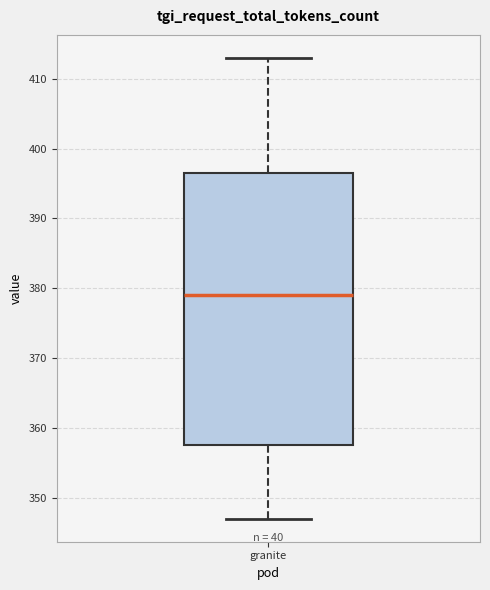

Read this box plot against the y-axis: the position of the median line, the range covered by the box, and the ends of both whiskers. The values are not printed on the chart, so give them approximately, as read against the axis.

median 379, box 358 to 397, whiskers 347 to 413